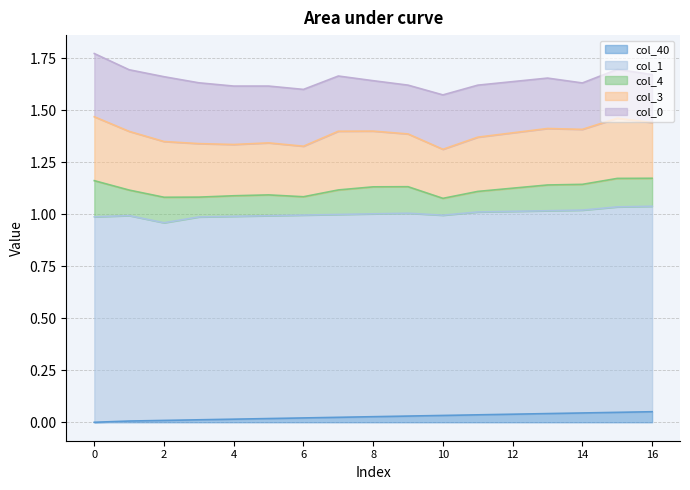

What is the value of the col_4 point at the 14th from the left?

0.1